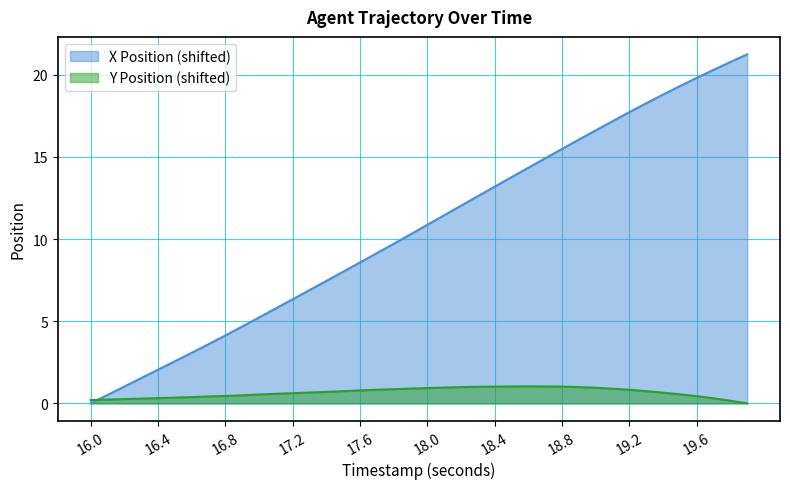

What is the difference between the second highest and minimum values in the X Position series?

20.8